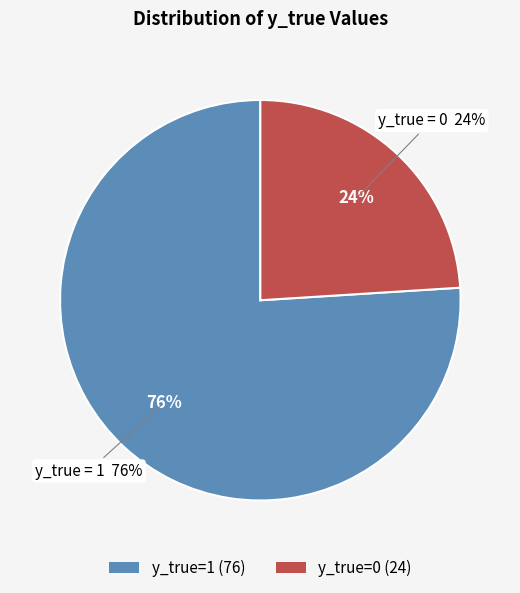

To the nearest percent, what is the difference between the 0 and 1 slice percentages?

52%